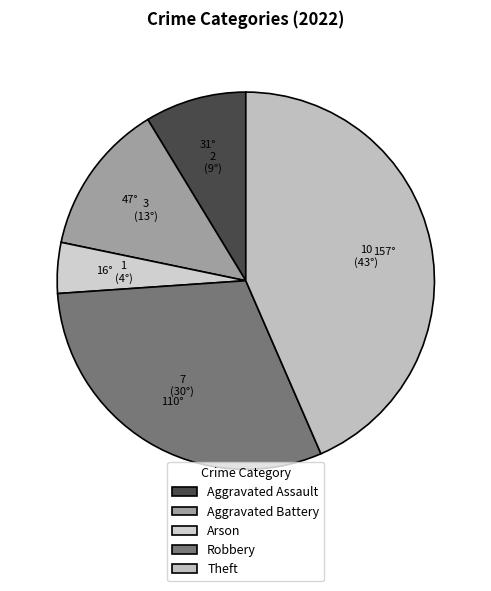

What percentage is the Aggravated Battery slice, to the nearest percent?

13%